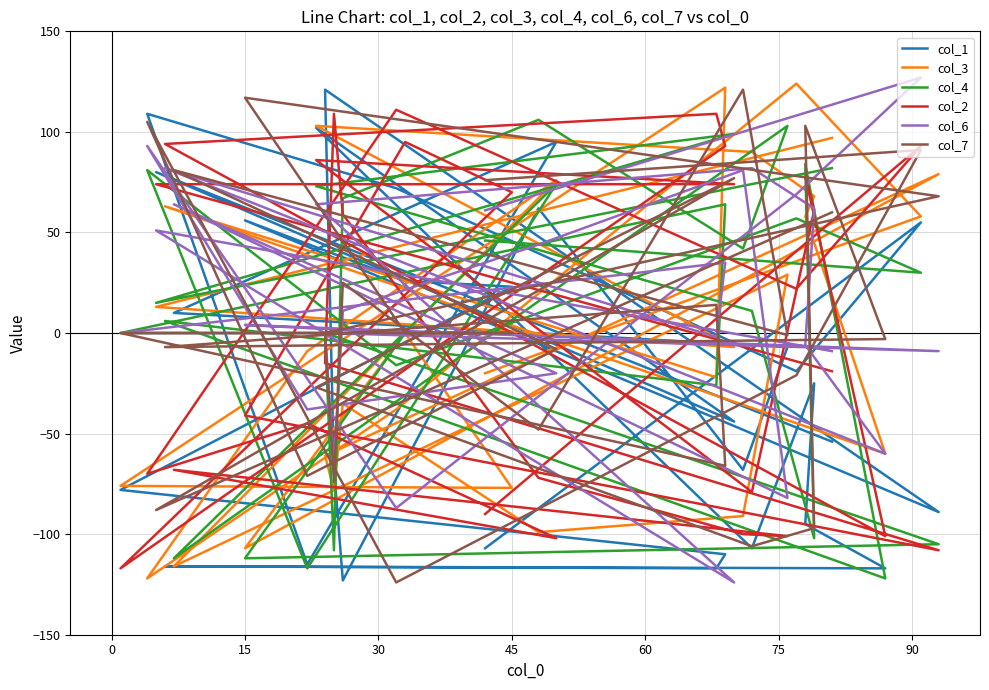

How many interior local peaks does the col_6 series have?

10